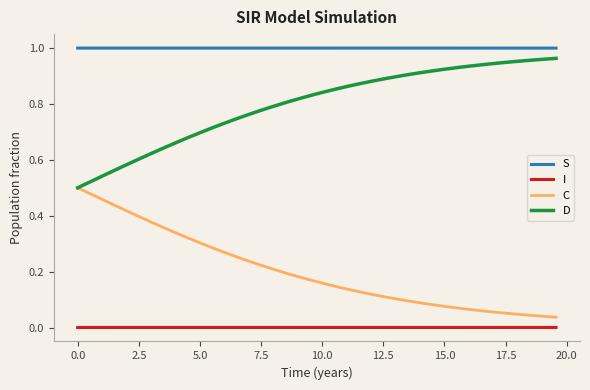

Rank the series by their average value, from highest to lowest.

S, D, C, I